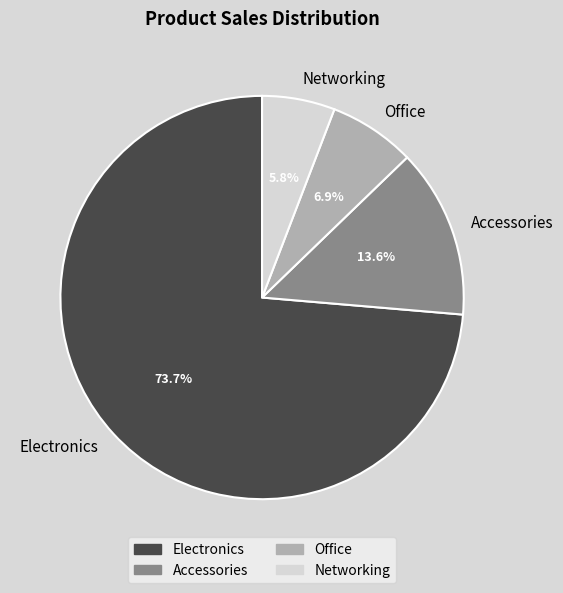

Approximately how many times larger is the value at Networking compared to Electronics?

0.1